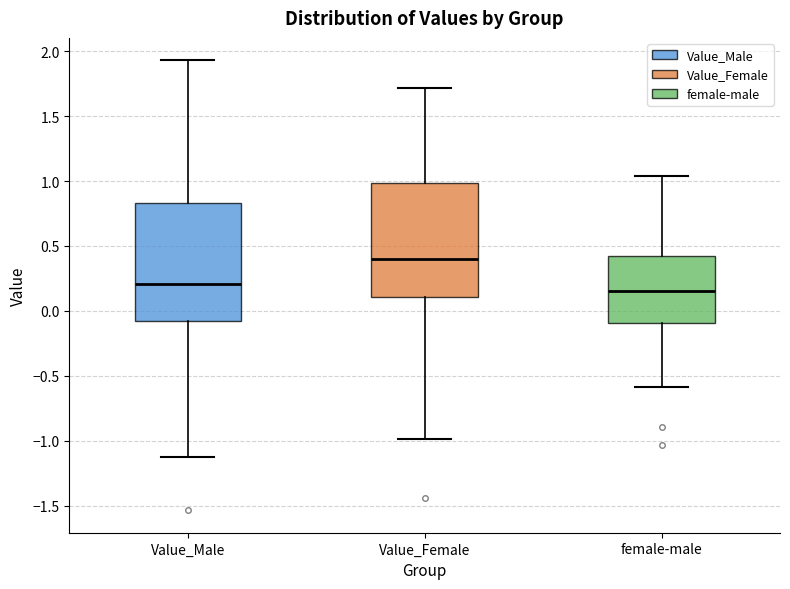

Which box has the lowest median line?

female-male